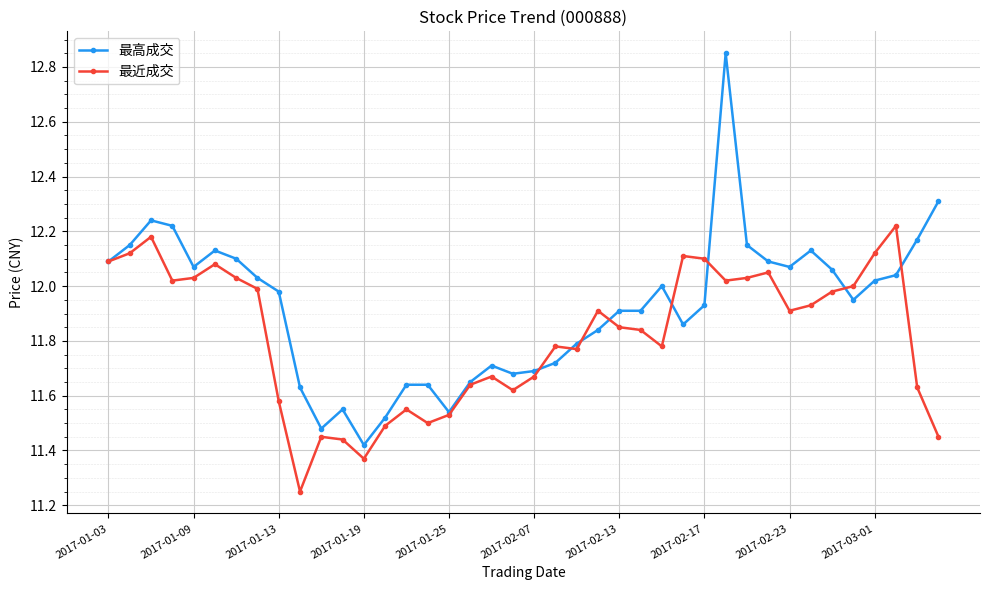

After their last crossing, which series has the higher values: 最近成交 or 最高成交?

最高成交